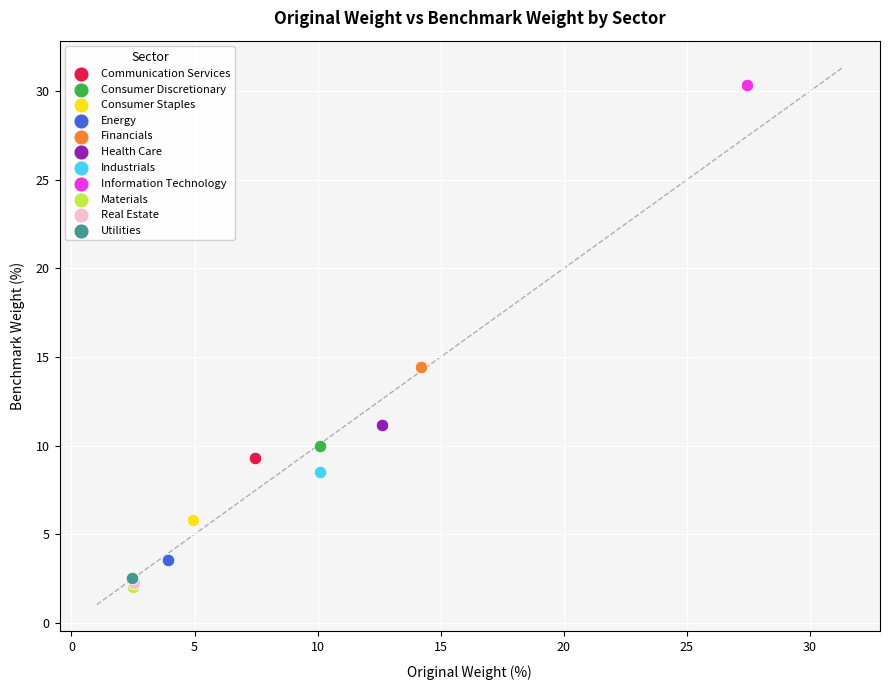

What are all the series names shown in the legend?

Communication Services, Consumer Discretionary, Consumer Staples, Energy, Financials, Health Care, Industrials, Information Technology, Materials, Real Estate, Utilities